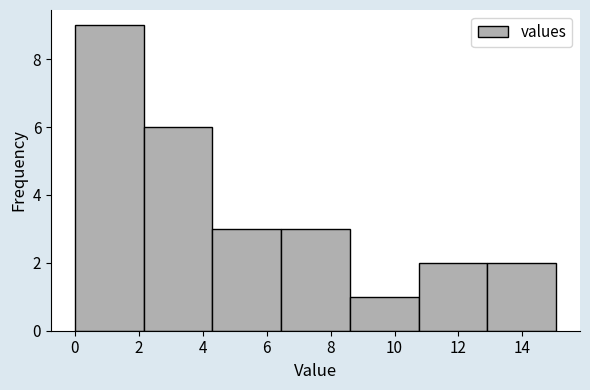

Which range on the x-axis has the tallest bar?

0.00 to 2.15